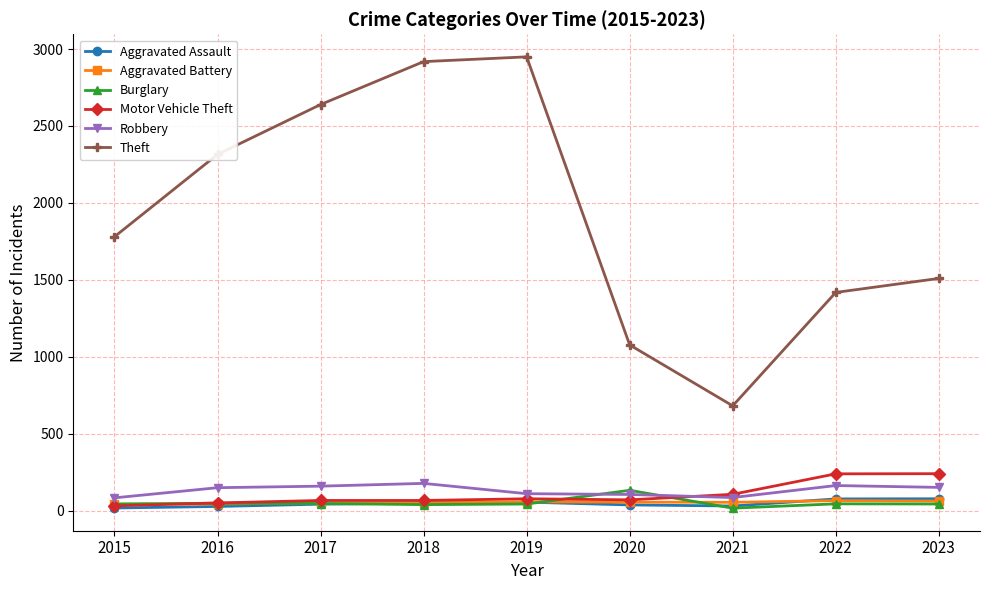

Rank the categories by Theft value from lowest to highest.

2021, 2020, 2022, 2023, 2015, 2016, 2017, 2018, 2019